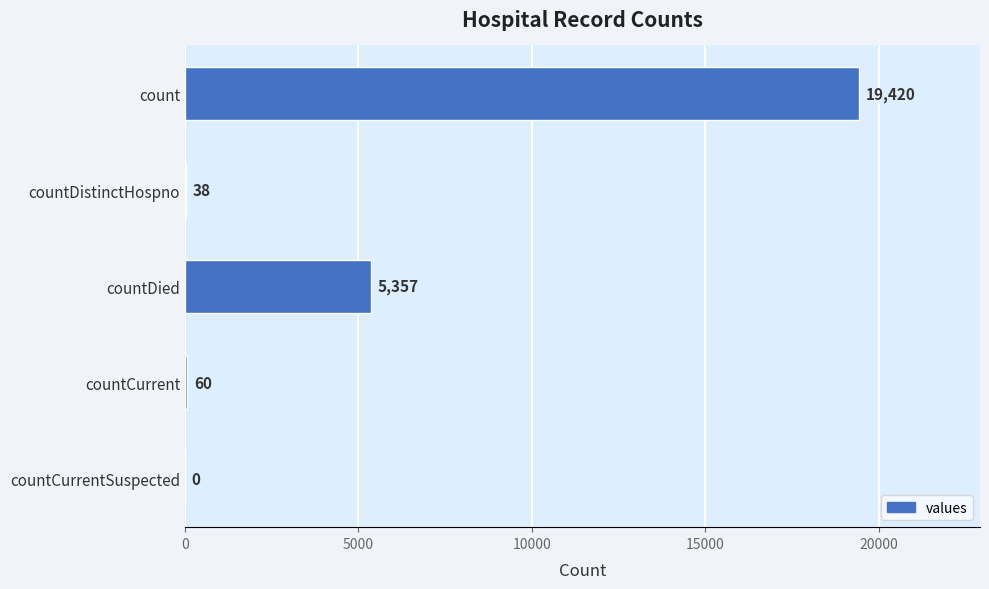

Approximately how many times larger is the value at countDied compared to countCurrent?

89.3